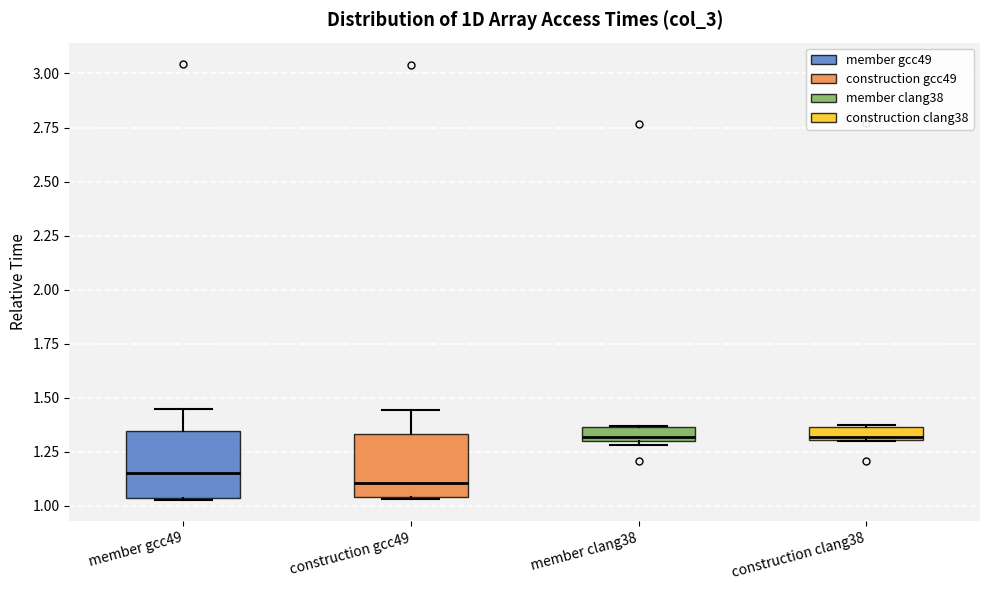

Where is the lower edge of the box for member clang38 on the y-axis? The values are not printed on the chart, so give them approximately, as read against the axis.

1.30